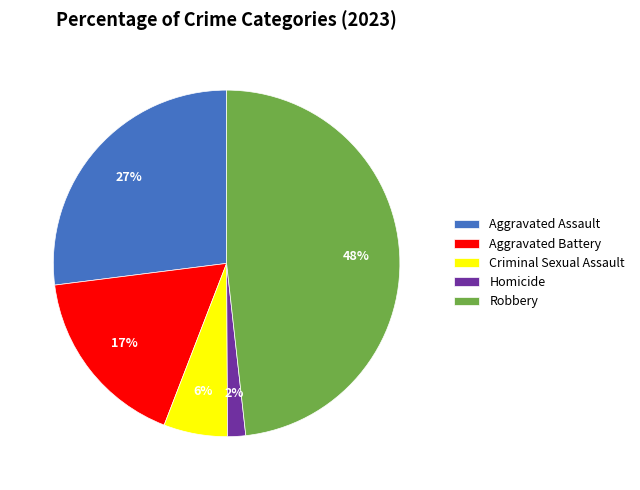

Do Aggravated Assault and Criminal Sexual Assault together represent more than half of the pie?

No